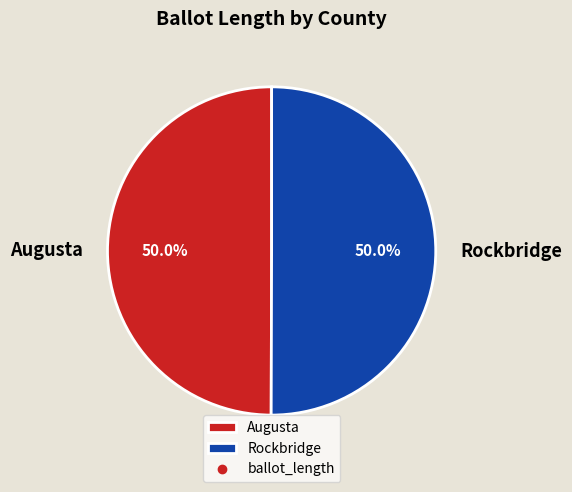

Approximately how many times larger is the value at Rockbridge compared to Augusta?

1.0